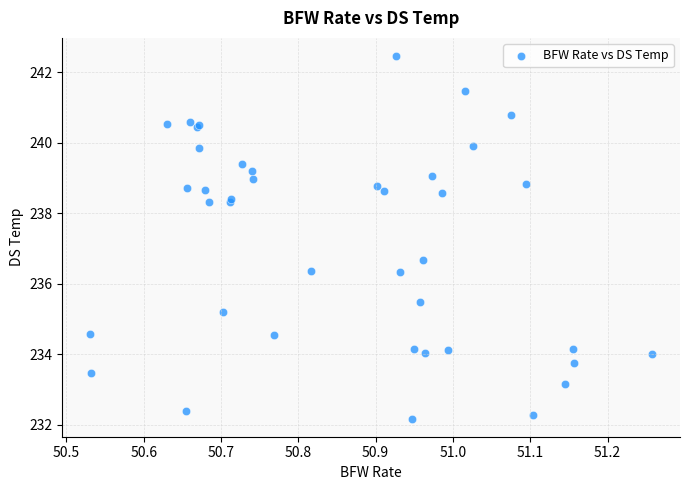

What Y value in the scatter plot is closest to 237?

236.7